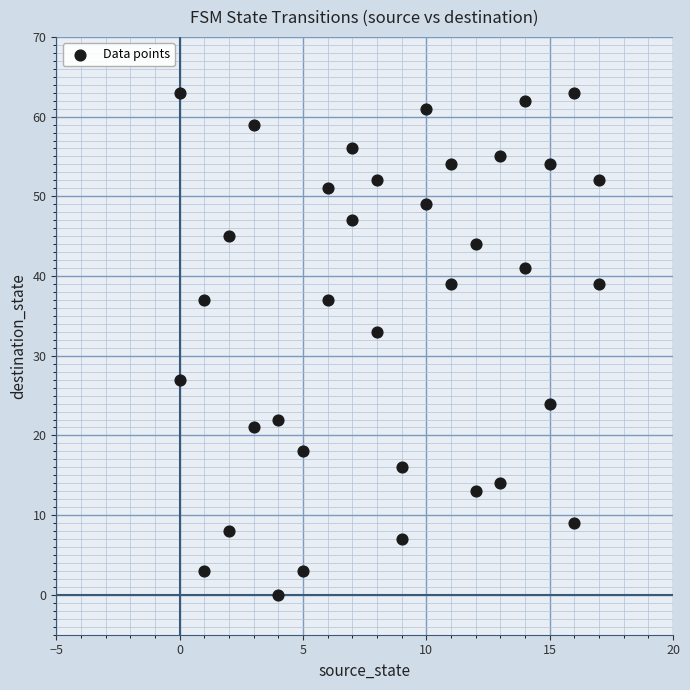

What is the range of X values (max minus min)?

17